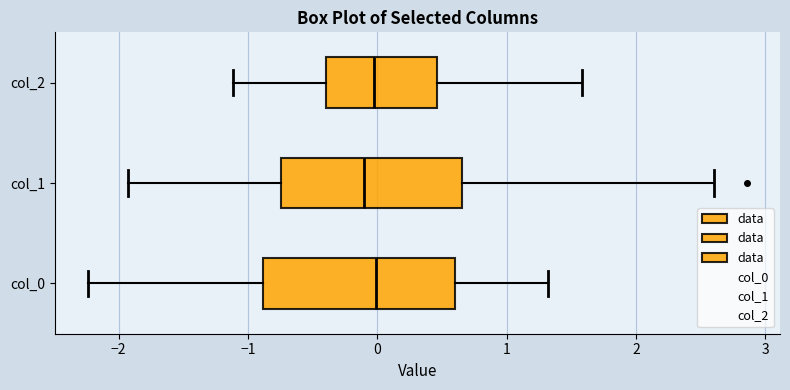

Reading bottom to top, transcribe this box plot: for each box, give where its median line is, the range the box spans, and where its two whiskers end, as read against the x-axis. The values are not printed on the chart, so give them approximately, as read against the axis.

col_0: median 0.0, box -0.9 to 0.6, whiskers -2.2 to 1.3
col_1: median -0.1, box -0.7 to 0.7, whiskers -1.9 to 2.6
col_2: median 0.0, box -0.4 to 0.5, whiskers -1.1 to 1.6